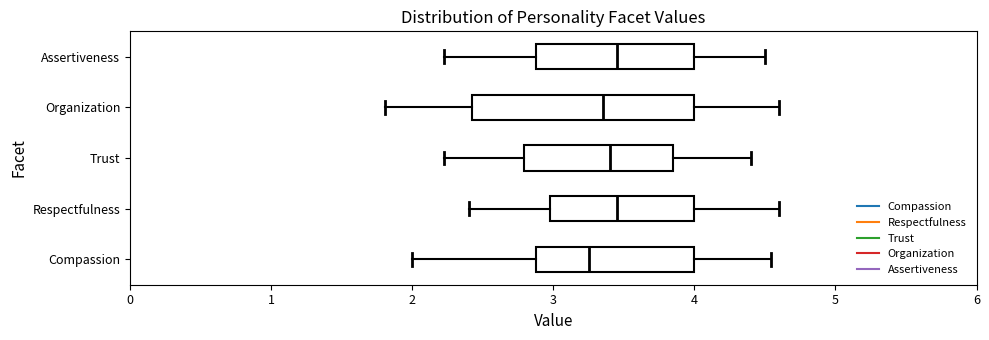

Reading bottom to top, transcribe this box plot: for each box, give where its median line is, the range the box spans, and where its two whiskers end, as read against the x-axis. The values are not printed on the chart, so give them approximately, as read against the axis.

Compassion: median 3.3, box 2.9 to 4.0, whiskers 2.0 to 4.5
Respectfulness: median 3.5, box 3.0 to 4.0, whiskers 2.4 to 4.6
Trust: median 3.4, box 2.8 to 3.9, whiskers 2.2 to 4.4
Organization: median 3.4, box 2.4 to 4.0, whiskers 1.8 to 4.6
Assertiveness: median 3.5, box 2.9 to 4.0, whiskers 2.2 to 4.5